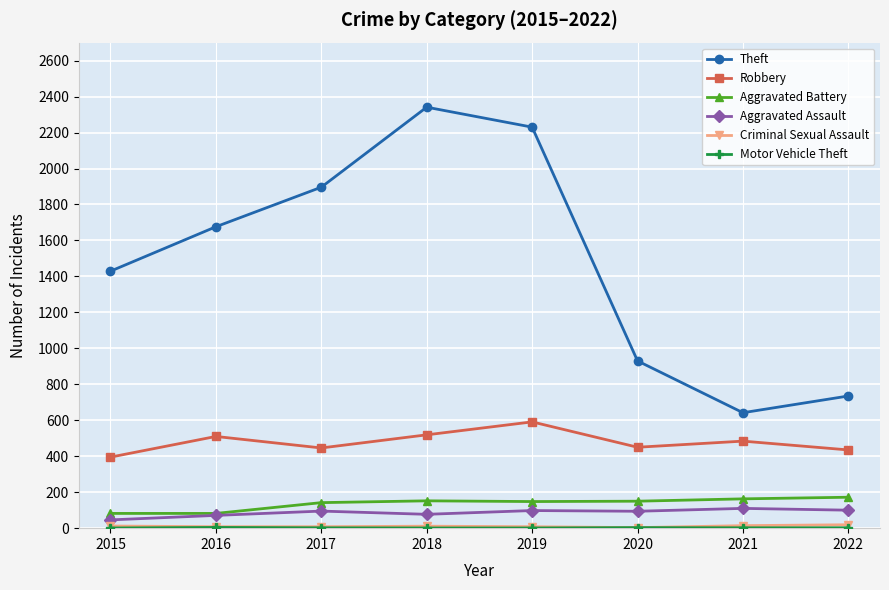

Which series has the widest spread of values?

Theft